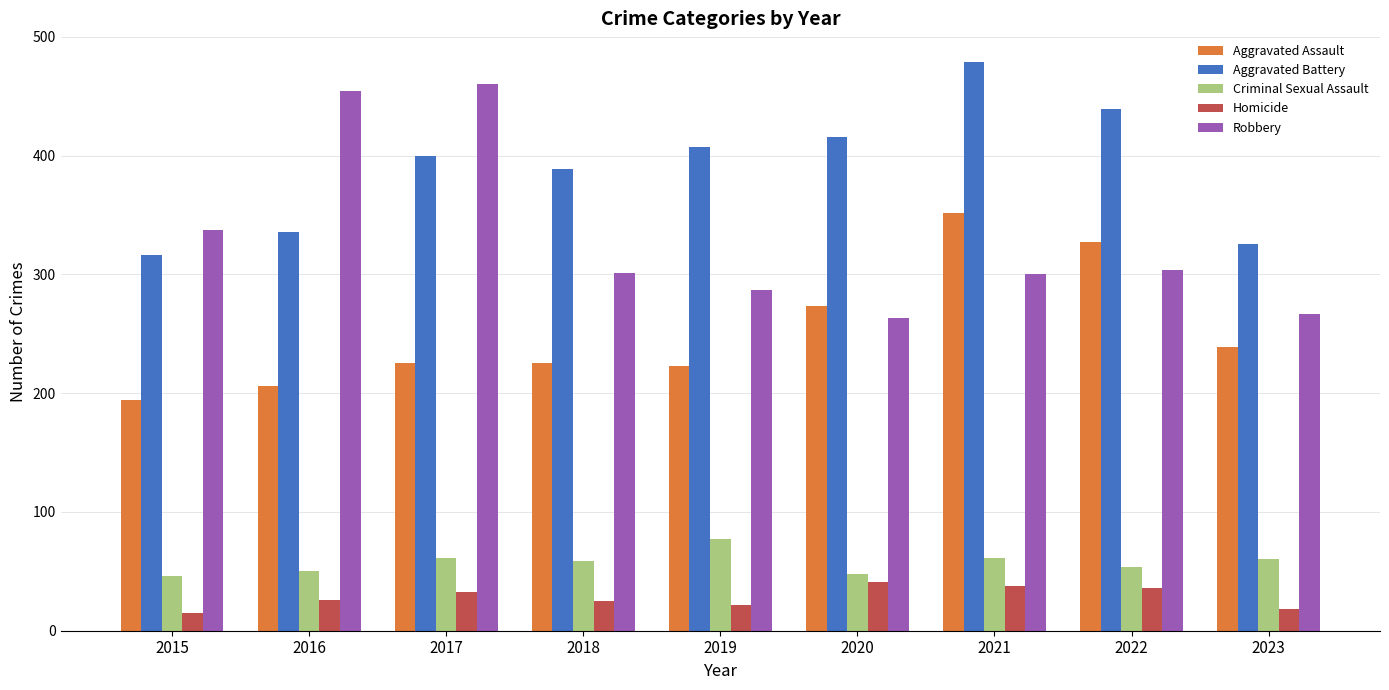

What is the value of the Homicide bar at the 9th from the left?

18